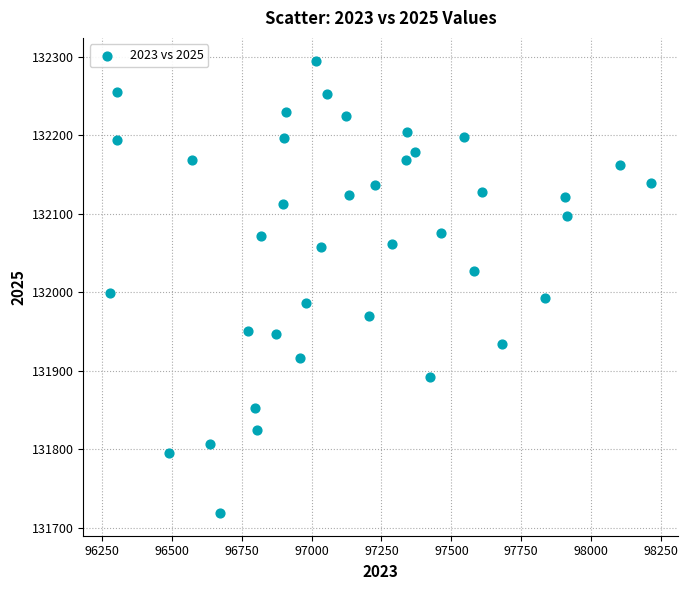

What is the range of X values (max minus min)?

1934